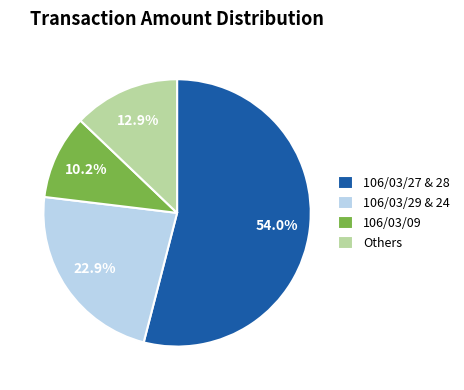

Which category has the biggest portion of the pie?

106/03/27 & 28